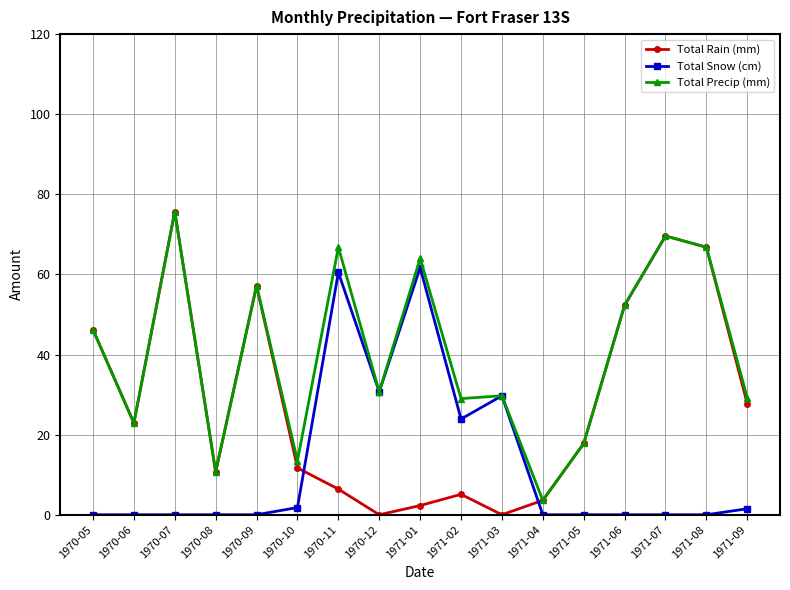

Which series ends up on top after the final intersection of Total Snow (cm) and Total Rain (mm)?

Total Rain (mm)